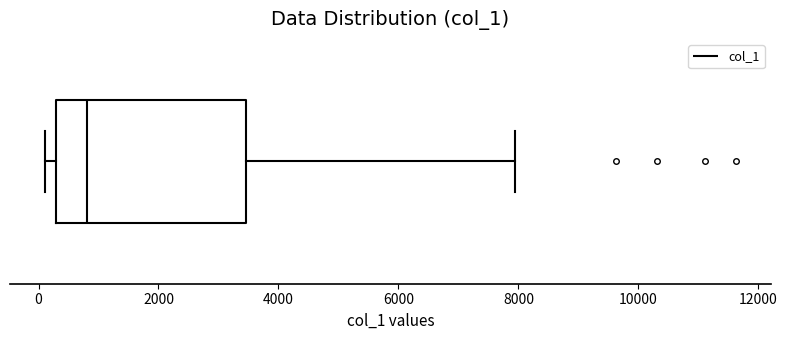

Read this box plot against the x-axis: the position of the median line, the range covered by the box, and the ends of both whiskers. The values are not printed on the chart, so give them approximately, as read against the axis.

median 800, box 200 to 3400, whiskers 200 (just left of the box's left edge) to 8000